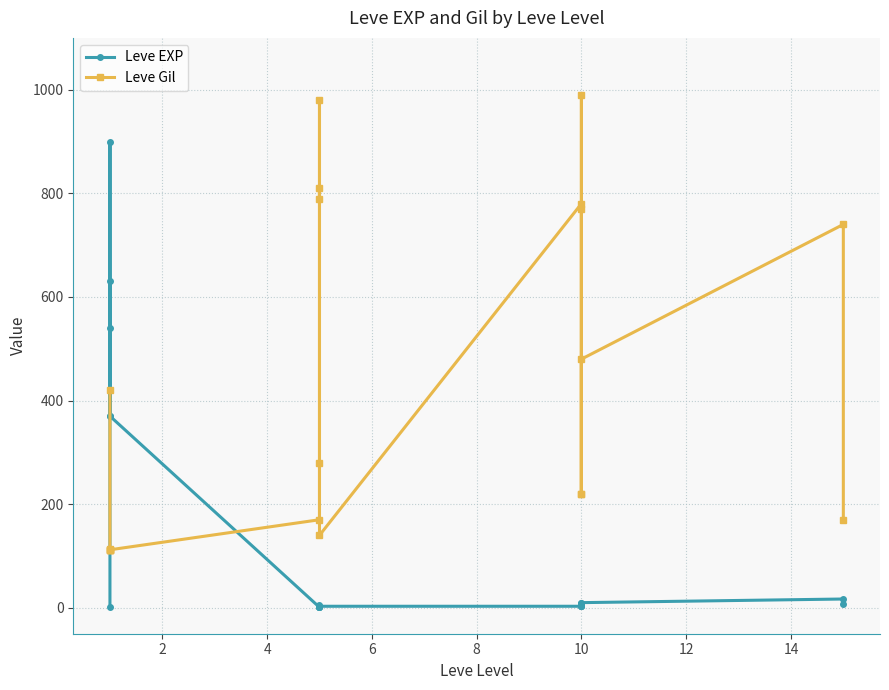

True or false: Leve Gil has a value of 1256 at 10.

False